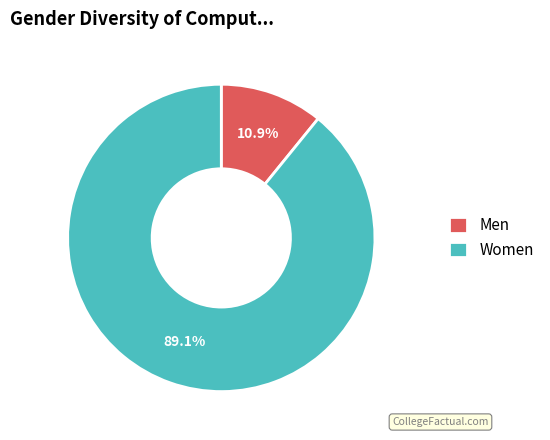

Rank the categories by value from highest to lowest.

Women, Men